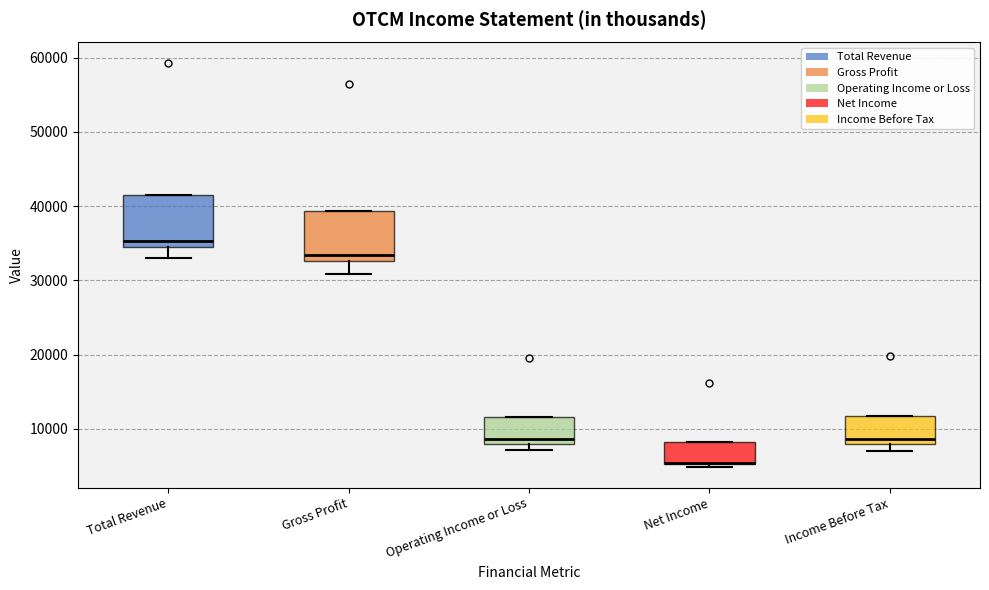

Reading left to right, read every box against the y-axis: the position of its median line, the range the box covers, and the ends of its whiskers. The values are not printed on the chart, so give them approximately, as read against the axis.

Total Revenue: median 35000 (just above the box's lower edge), box 35000 to 41000, whiskers 33000 to 41000
Gross Profit: median 33000 (just above the box's lower edge), box 33000 to 39000, whiskers 31000 to 39000
Operating Income or Loss: median 9000, box 8000 to 12000, whiskers 7000 to 12000
Net Income: median 5000 (drawn on the box's lower edge), box 5000 to 8000, whiskers 5000 (just below the box's lower edge) to 8000
Income Before Tax: median 9000, box 8000 to 12000, whiskers 7000 to 12000